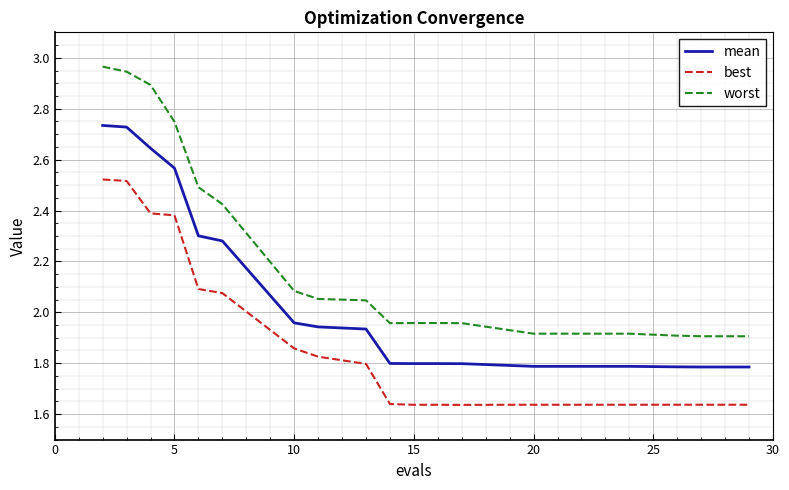

Which series has the largest total across all categories?

worst